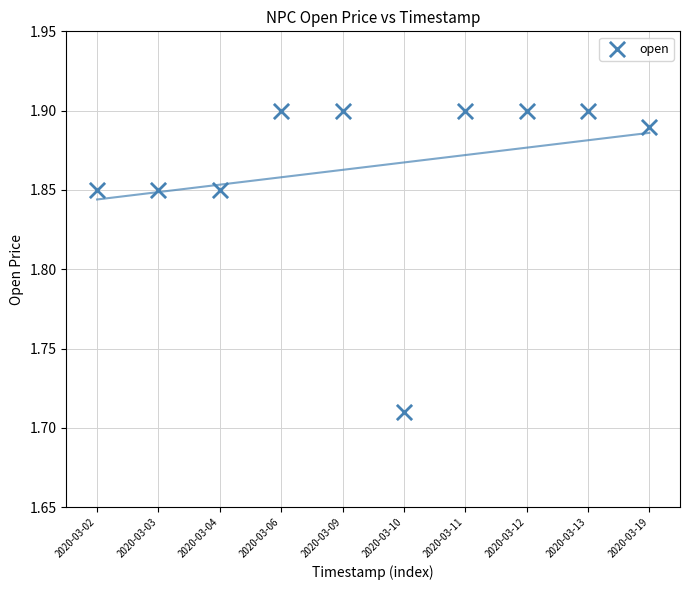

Count the number of points in this scatter plot.

10